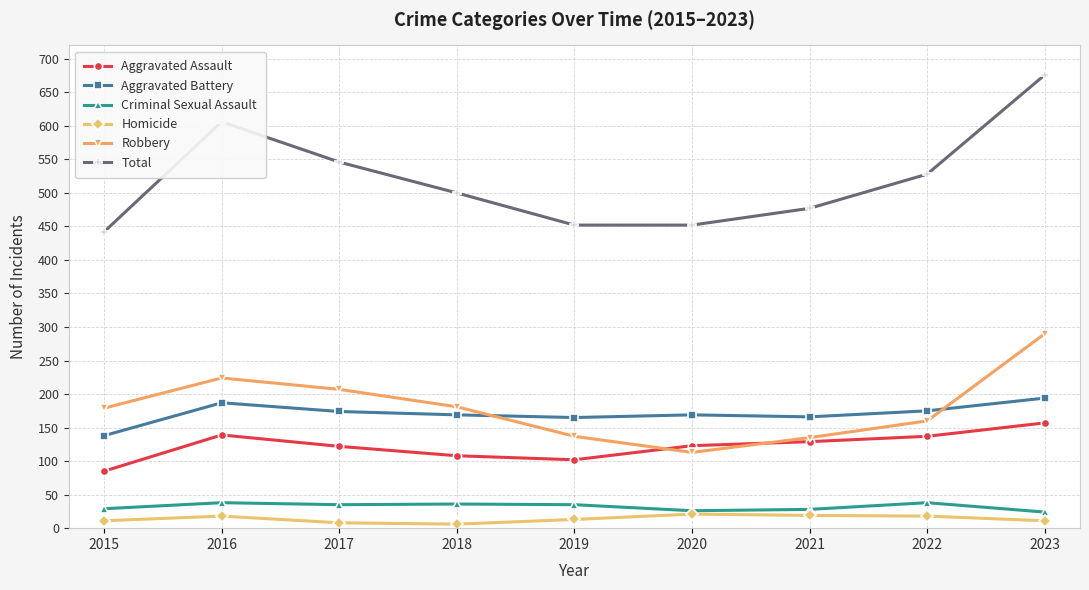

At which category does the chart reach its peak across all series?

2023